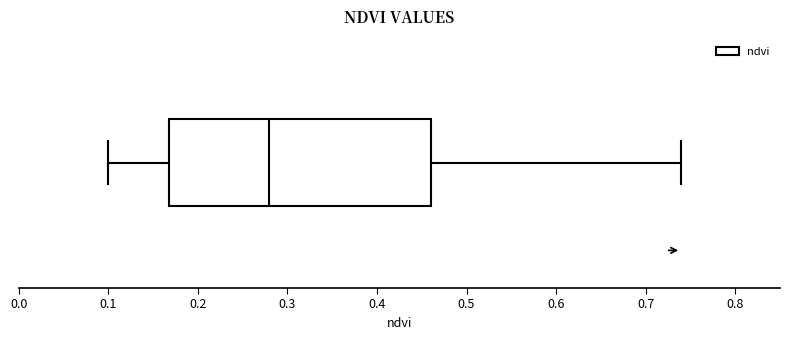

Where is the right edge of the box on the x-axis? The values are not printed on the chart, so give them approximately, as read against the axis.

0.46